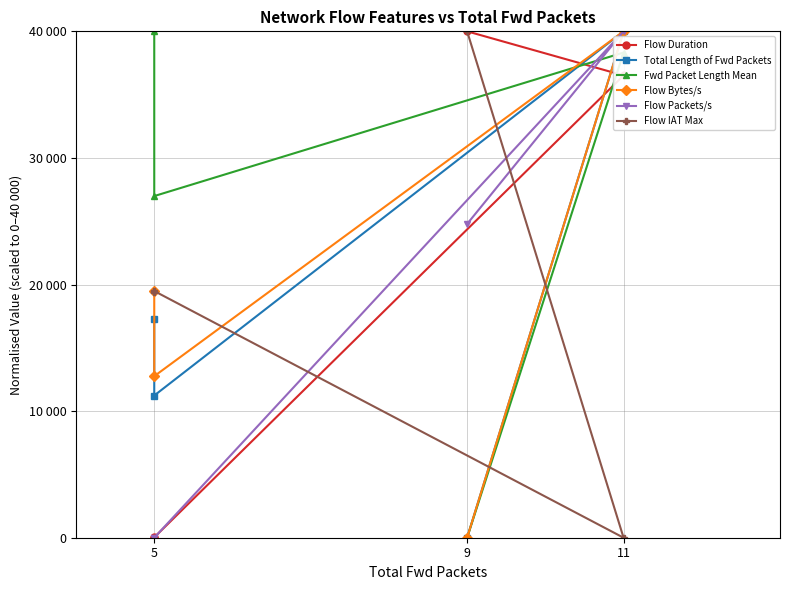

Reading left to right, what are all the values shown in this chart?

Flow Duration: 40000.0	36516.1	26.6	0.0
Total Length of Fwd Packets: 0.0	40000.0	11230.9	17299.4
Fwd Packet Length Mean: 0.0	38325.3	26987.6	40000.0
Flow Bytes/s: 0.0	40000.0	12759.1	19466.3
Flow Packets/s: 24783.7	40000.0	0.0	3.1
Flow IAT Max: 40000.0	0.0	19485.3	19411.5